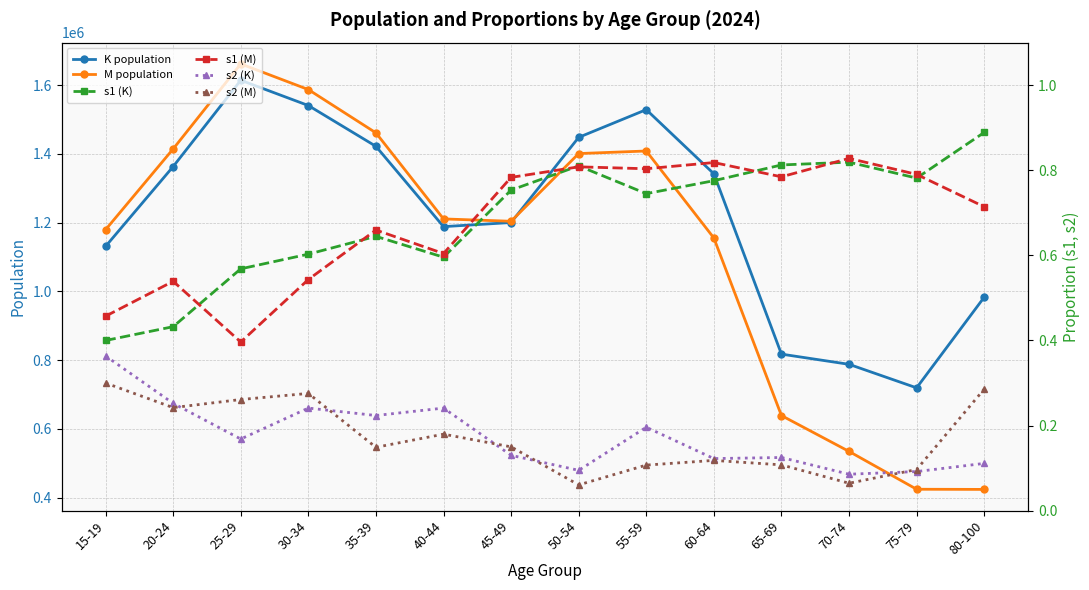

Reading left to right, what are all the values shown in this chart?

K population: 15-19=1131077.3	20-24=1363470.0	25-29=1614627.6	30-34=1541068.4	35-39=1422315.3	40-44=1188521.7	45-49=1200539.3	50-54=1448390.6	55-59=1529075.2	60-64=1342334.5	65-69=817443.1	70-74=787781.0	75-79=719284.1	80-100=983115.7
M population: 15-19=1179683.0	20-24=1414775.8	25-29=1662231.4	30-34=1587536.3	35-39=1461507.4	40-44=1211018.5	45-49=1204135.3	50-54=1401242.6	55-59=1408692.4	60-64=1155506.5	65-69=638652.8	70-74=534281.8	75-79=424126.9	80-100=423655.4
s1 (K): 15-19=0.4	20-24=0.4	25-29=0.6	30-34=0.6	35-39=0.6	40-44=0.6	45-49=0.8	50-54=0.8	55-59=0.7	60-64=0.8	65-69=0.8	70-74=0.8	75-79=0.8	80-100=0.9
s1 (M): 15-19=0.5	20-24=0.5	25-29=0.4	30-34=0.5	35-39=0.7	40-44=0.6	45-49=0.8	50-54=0.8	55-59=0.8	60-64=0.8	65-69=0.8	70-74=0.8	75-79=0.8	80-100=0.7
s2 (K): 15-19=0.4	20-24=0.3	25-29=0.2	30-34=0.2	35-39=0.2	40-44=0.2	45-49=0.1	50-54=0.1	55-59=0.2	60-64=0.1	65-69=0.1	70-74=0.1	75-79=0.1	80-100=0.1
s2 (M): 15-19=0.3	20-24=0.2	25-29=0.3	30-34=0.3	35-39=0.1	40-44=0.2	45-49=0.2	50-54=0.1	55-59=0.1	60-64=0.1	65-69=0.1	70-74=0.1	75-79=0.1	80-100=0.3